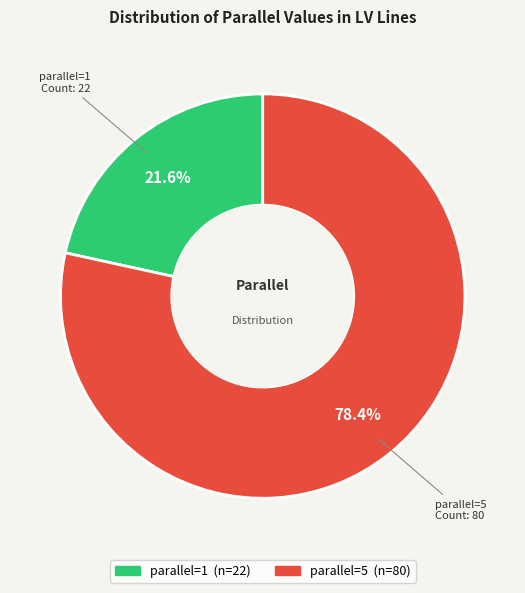

Does any single category account for the majority?

Yes